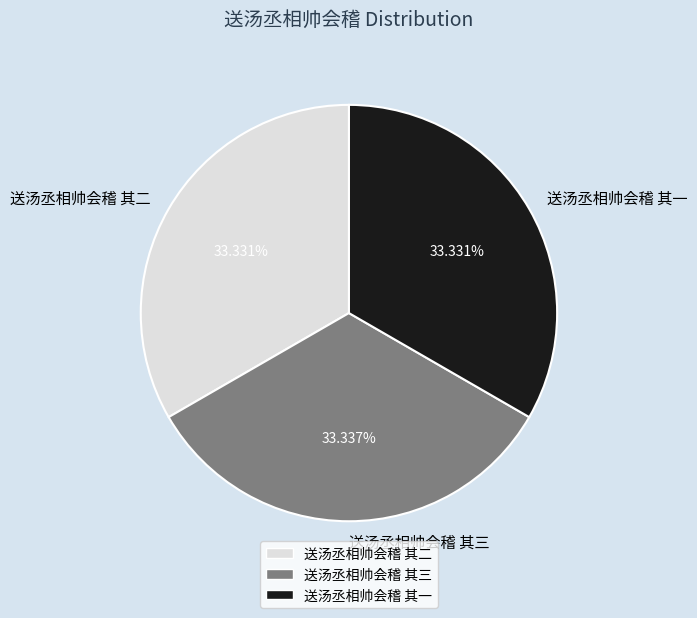

Do 送汤丞相帅会稽 其一 and 送汤丞相帅会稽 其三 together represent more than half of the pie?

Yes